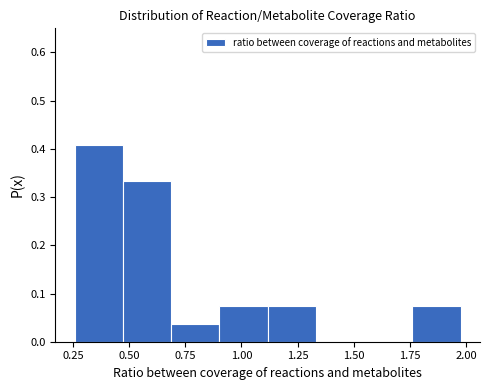

What is the height of the bar covering 0.90 to 1.10 on the x-axis? Neither the bar edges nor the heights are printed on the chart, so give them approximately, as read against the axes.

0.07